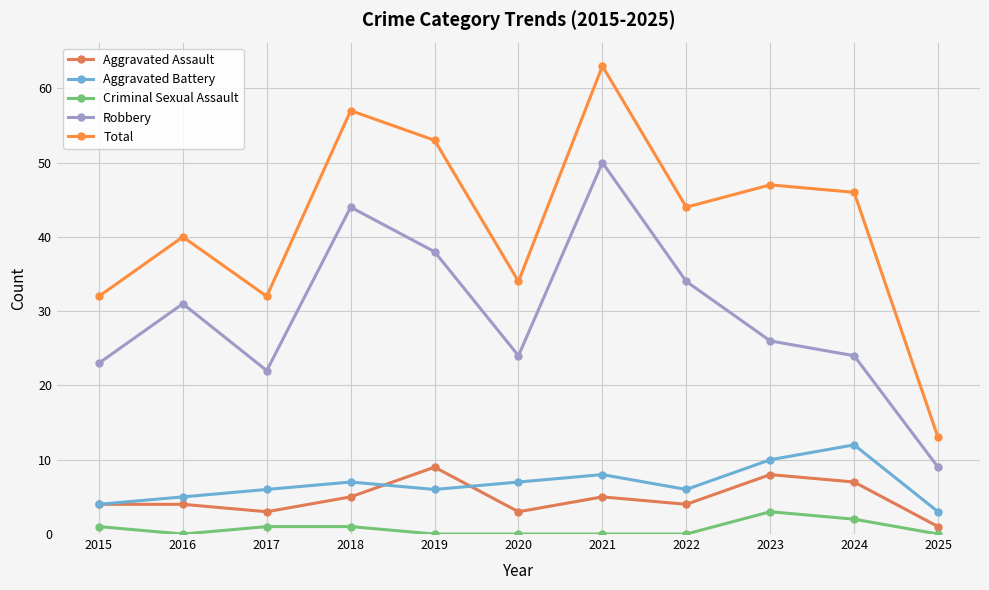

What is the lowest value of the Robbery series?

9